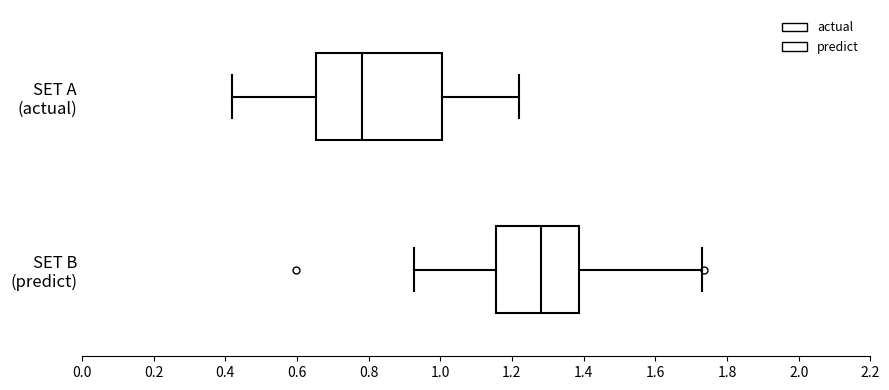

Which box has the furthest to the left median line?

SET A (actual)